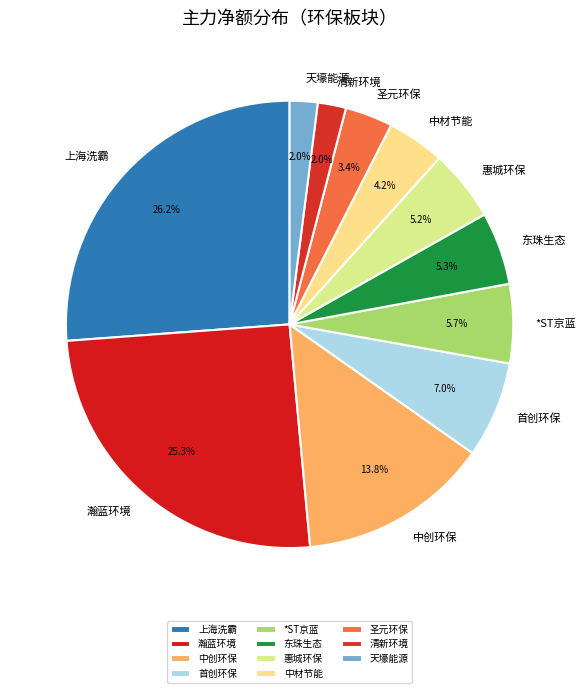

Which slice is the largest?

上海洗霸